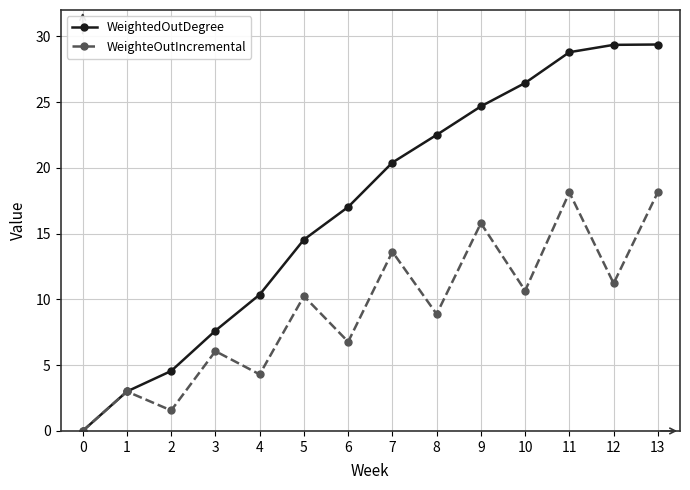

List the series in order of their peak value, highest first.

WeightedOutDegree, WeighteOutIncremental